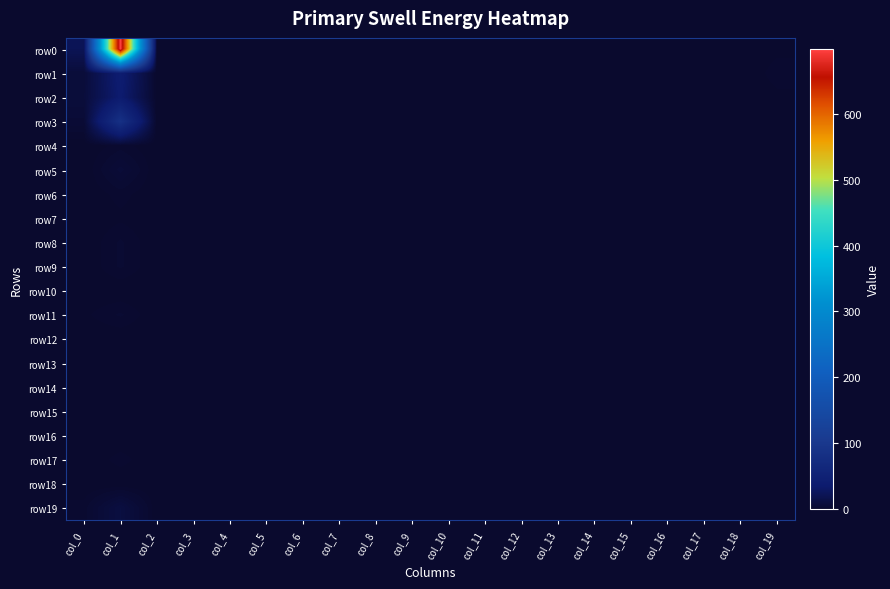

Reading left to right, list all the values displayed in this chart.

row0: col_0=22	col_1=698	col_2=0	col_3=0	col_4=0	col_5=0	col_6=0	col_7=0	col_8=0	col_9=0	col_10=0	col_11=0	col_12=0	col_13=0	col_14=0	col_15=0	col_16=0	col_17=0	col_18=0	col_19=1
row1: col_0=7	col_1=40	col_2=0	col_3=0	col_4=0	col_5=0	col_6=0	col_7=0	col_8=0	col_9=0	col_10=0	col_11=0	col_12=0	col_13=0	col_14=0	col_15=0	col_16=0	col_17=0	col_18=0	col_19=2
row2: col_0=8	col_1=37	col_2=0	col_3=0	col_4=0	col_5=0	col_6=0	col_7=0	col_8=0	col_9=0	col_10=0	col_11=0	col_12=0	col_13=0	col_14=0	col_15=0	col_16=0	col_17=0	col_18=0	col_19=1
row3: col_0=5	col_1=84	col_2=0	col_3=0	col_4=0	col_5=0	col_6=0	col_7=0	col_8=0	col_9=0	col_10=0	col_11=0	col_12=0	col_13=0	col_14=0	col_15=0	col_16=0	col_17=0	col_18=0	col_19=1
row4: col_0=0	col_1=2	col_2=0	col_3=0	col_4=0	col_5=0	col_6=0	col_7=0	col_8=0	col_9=0	col_10=0	col_11=0	col_12=0	col_13=0	col_14=0	col_15=0	col_16=0	col_17=0	col_18=0	col_19=1
row5: col_0=0	col_1=6	col_2=0	col_3=0	col_4=0	col_5=0	col_6=0	col_7=0	col_8=0	col_9=0	col_10=0	col_11=0	col_12=0	col_13=0	col_14=0	col_15=0	col_16=0	col_17=0	col_18=0	col_19=0
row6: col_0=0	col_1=2	col_2=0	col_3=0	col_4=0	col_5=0	col_6=0	col_7=0	col_8=0	col_9=0	col_10=0	col_11=0	col_12=0	col_13=0	col_14=0	col_15=0	col_16=0	col_17=0	col_18=0	col_19=0
row7: col_0=0	col_1=1	col_2=0	col_3=0	col_4=0	col_5=0	col_6=0	col_7=0	col_8=0	col_9=0	col_10=0	col_11=0	col_12=0	col_13=0	col_14=0	col_15=0	col_16=0	col_17=0	col_18=0	col_19=0
row8: col_0=0	col_1=3	col_2=0	col_3=0	col_4=0	col_5=0	col_6=0	col_7=0	col_8=0	col_9=0	col_10=0	col_11=0	col_12=0	col_13=0	col_14=0	col_15=0	col_16=0	col_17=0	col_18=0	col_19=0
row9: col_0=0	col_1=3	col_2=0	col_3=0	col_4=0	col_5=0	col_6=0	col_7=0	col_8=0	col_9=0	col_10=0	col_11=0	col_12=0	col_13=0	col_14=0	col_15=0	col_16=0	col_17=0	col_18=0	col_19=0
row10: col_0=0	col_1=0	col_2=0	col_3=0	col_4=0	col_5=0	col_6=0	col_7=0	col_8=0	col_9=0	col_10=0	col_11=0	col_12=0	col_13=0	col_14=0	col_15=0	col_16=0	col_17=0	col_18=0	col_19=0
row11: col_0=1	col_1=3	col_2=0	col_3=0	col_4=0	col_5=0	col_6=0	col_7=0	col_8=0	col_9=0	col_10=0	col_11=0	col_12=0	col_13=0	col_14=0	col_15=0	col_16=0	col_17=0	col_18=0	col_19=0
row12: col_0=0	col_1=0	col_2=0	col_3=0	col_4=0	col_5=0	col_6=0	col_7=0	col_8=0	col_9=0	col_10=0	col_11=0	col_12=0	col_13=0	col_14=0	col_15=0	col_16=0	col_17=0	col_18=0	col_19=0
row13: col_0=0	col_1=1	col_2=0	col_3=0	col_4=0	col_5=0	col_6=0	col_7=0	col_8=0	col_9=0	col_10=0	col_11=0	col_12=0	col_13=0	col_14=0	col_15=0	col_16=0	col_17=0	col_18=0	col_19=0
row14: col_0=0	col_1=0	col_2=0	col_3=0	col_4=0	col_5=0	col_6=0	col_7=0	col_8=0	col_9=0	col_10=0	col_11=0	col_12=0	col_13=0	col_14=0	col_15=0	col_16=0	col_17=0	col_18=0	col_19=0
row15: col_0=0	col_1=0	col_2=0	col_3=0	col_4=0	col_5=0	col_6=0	col_7=0	col_8=0	col_9=0	col_10=0	col_11=0	col_12=0	col_13=0	col_14=0	col_15=0	col_16=0	col_17=0	col_18=0	col_19=0
row16: col_0=0	col_1=0	col_2=0	col_3=0	col_4=0	col_5=0	col_6=0	col_7=0	col_8=0	col_9=0	col_10=0	col_11=0	col_12=0	col_13=0	col_14=0	col_15=0	col_16=0	col_17=0	col_18=0	col_19=0
row17: col_0=0	col_1=2	col_2=0	col_3=0	col_4=0	col_5=0	col_6=0	col_7=0	col_8=0	col_9=0	col_10=0	col_11=0	col_12=0	col_13=0	col_14=0	col_15=0	col_16=0	col_17=0	col_18=0	col_19=0
row18: col_0=0	col_1=0	col_2=0	col_3=0	col_4=0	col_5=0	col_6=0	col_7=0	col_8=0	col_9=0	col_10=0	col_11=0	col_12=0	col_13=0	col_14=0	col_15=0	col_16=0	col_17=0	col_18=0	col_19=0
row19: col_0=2	col_1=11	col_2=0	col_3=0	col_4=0	col_5=0	col_6=0	col_7=0	col_8=0	col_9=0	col_10=0	col_11=0	col_12=0	col_13=0	col_14=0	col_15=0	col_16=0	col_17=0	col_18=0	col_19=0